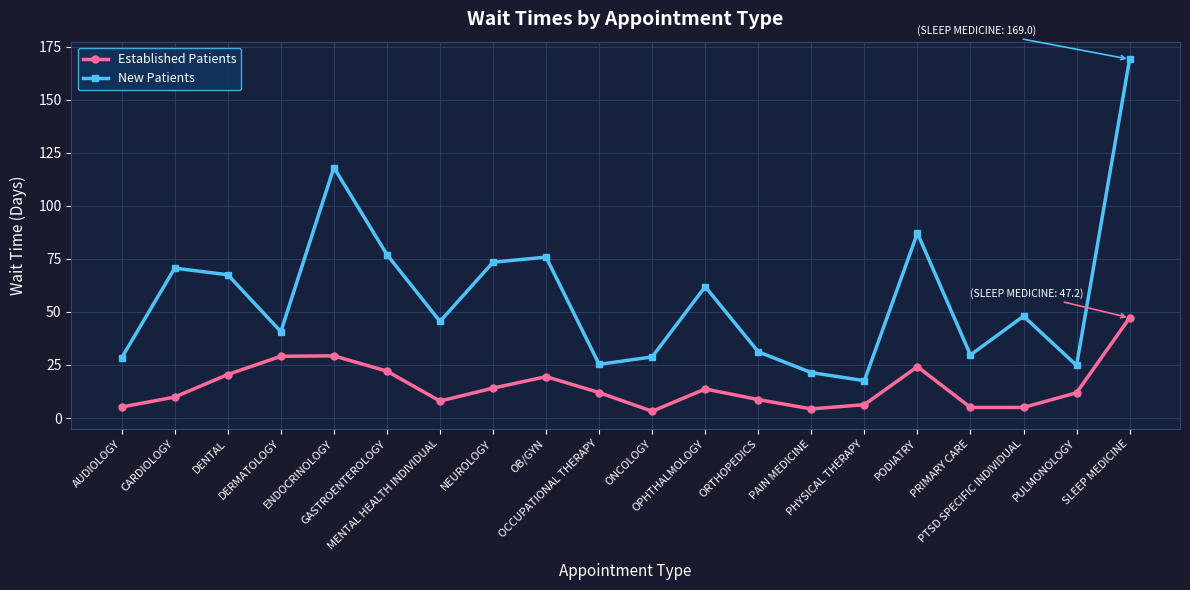

What is the sum of the Established Patients values at PHYSICAL THERAPY and OCCUPATIONAL THERAPY?

18.3